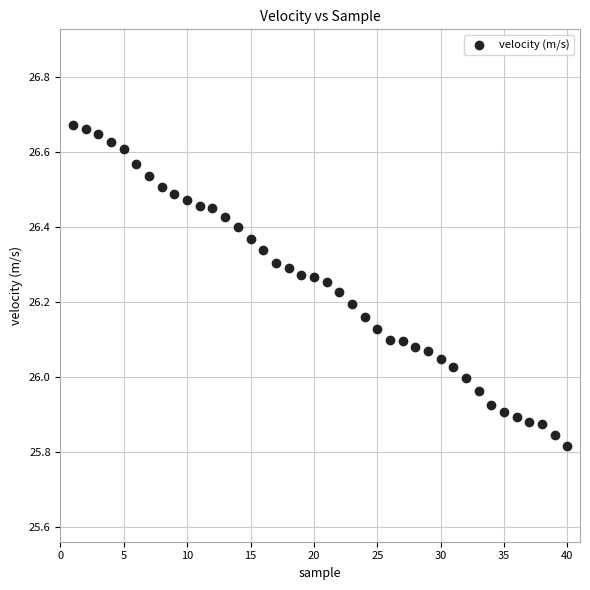

What is the range of X values (max minus min)?

39.0